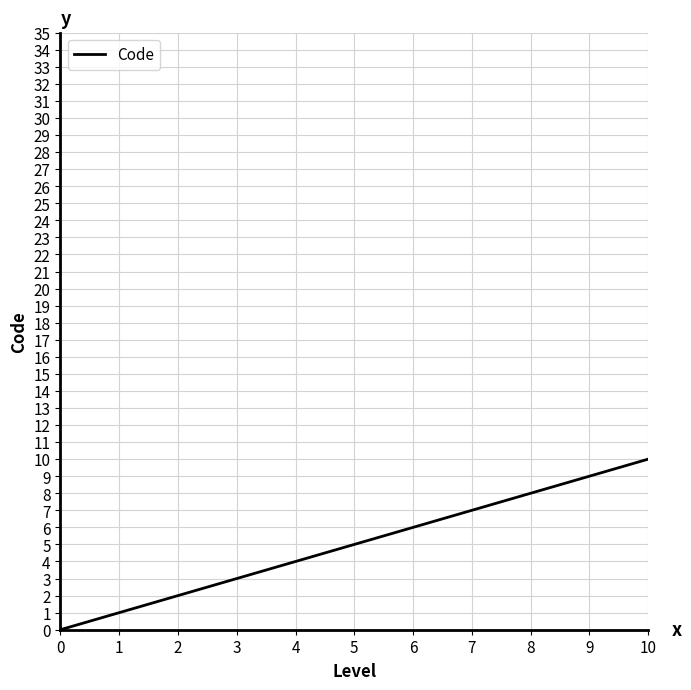

What is the difference between the maximum and minimum values?

30